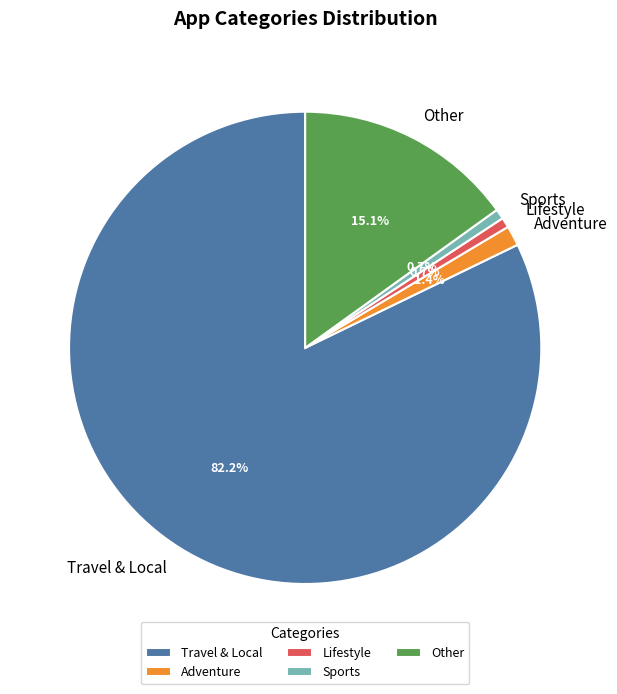

Is the sum of Travel & Local and Other greater than half?

Yes